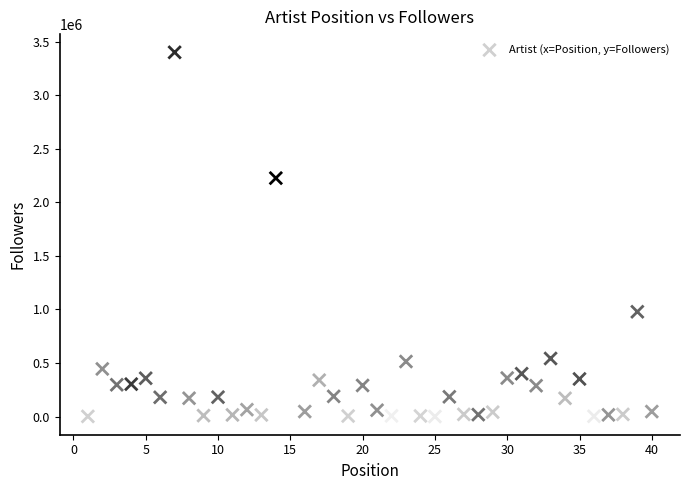

What is the range of X values (max minus min)?

39